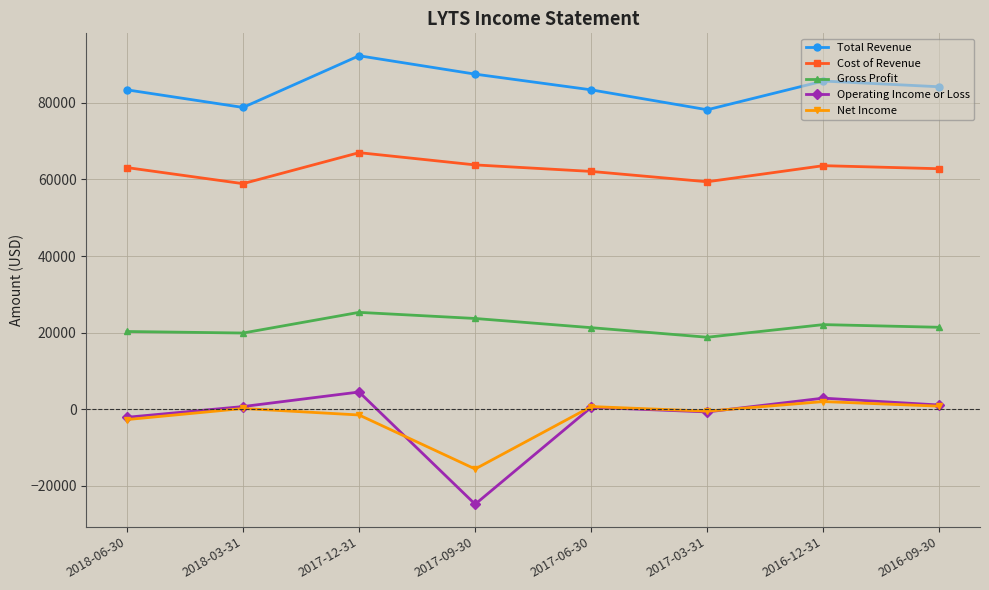

How many categories are shown in the chart?

8